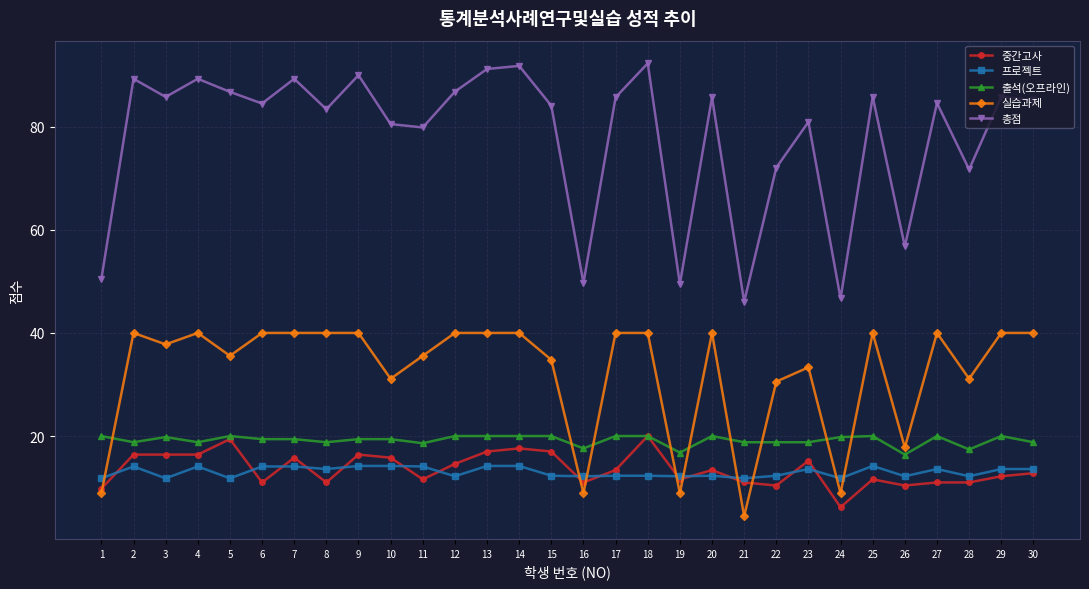

At which label does 출석(오프라인) first exceed 19?

1